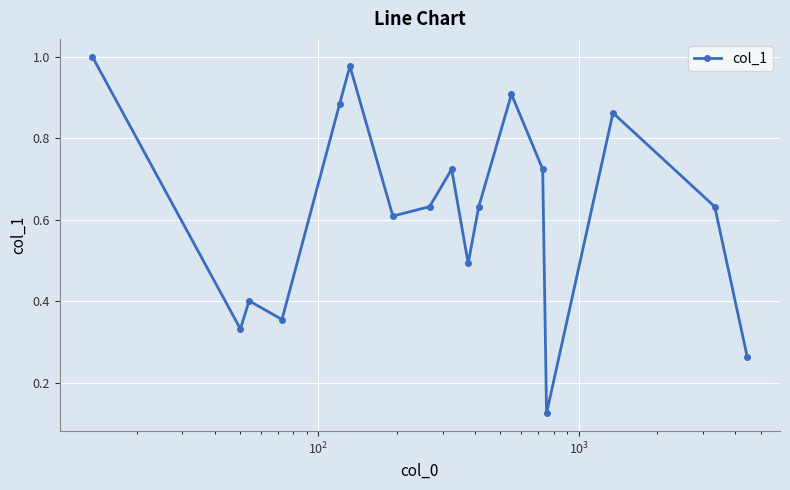

How many interior local peaks (higher than both neighbors) does the data have?

5